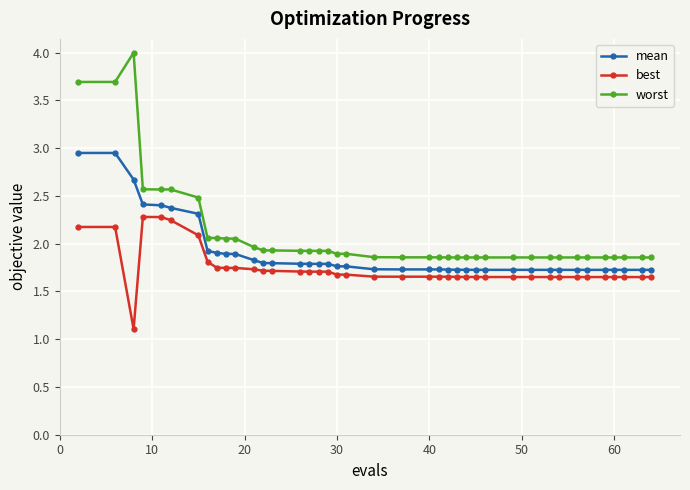

What is the sum of all best values?

69.8